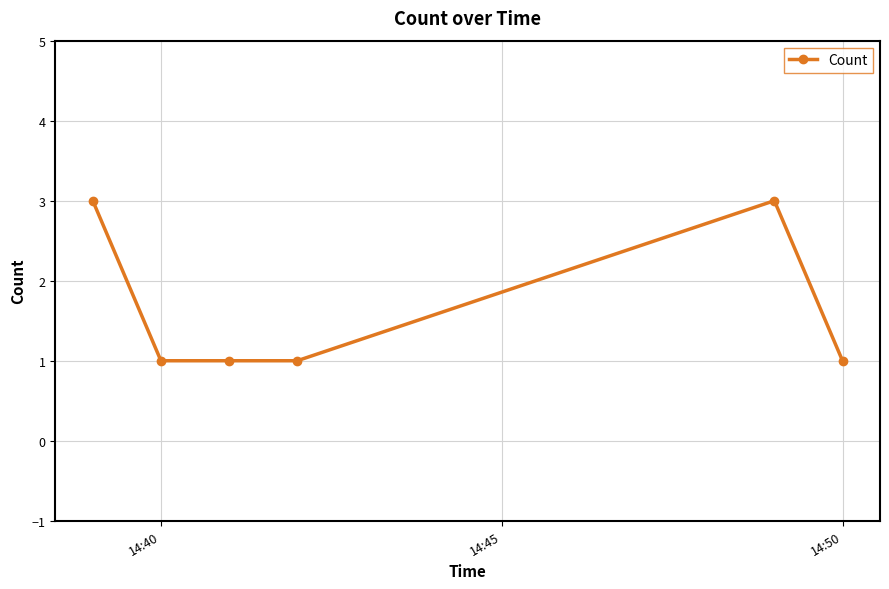

What is the sum of all values?

10